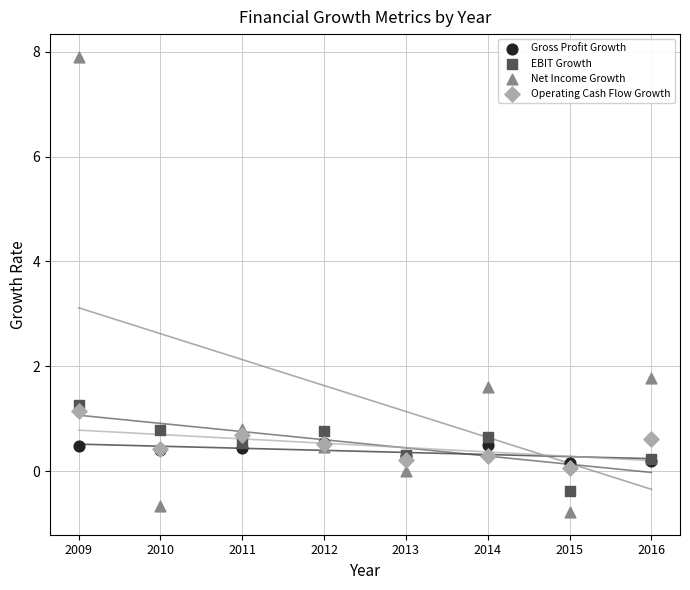

What are all the series names shown in the legend?

Gross Profit Growth, EBIT Growth, Net Income Growth, Operating Cash Flow Growth